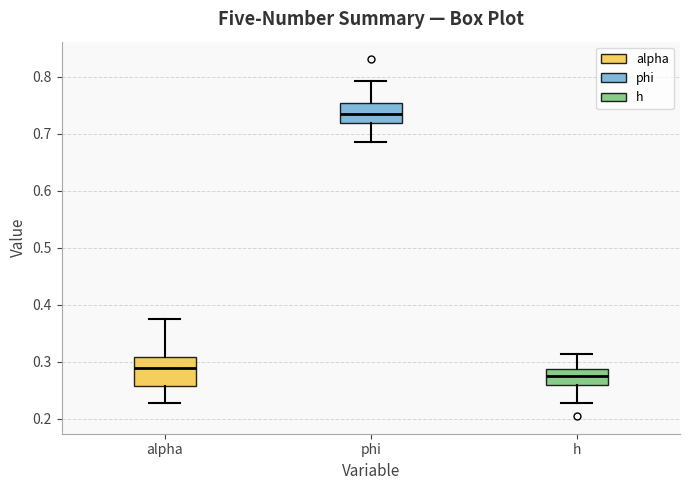

Reading left to right, transcribe this box plot: for each box, give where its median line is, the range the box spans, and where its two whiskers end, as read against the y-axis. The values are not printed on the chart, so give them approximately, as read against the axis.

alpha: median 0.29, box 0.26 to 0.31, whiskers 0.23 to 0.38
phi: median 0.73, box 0.72 to 0.75, whiskers 0.69 to 0.79
h: median 0.27, box 0.26 to 0.29, whiskers 0.23 to 0.31